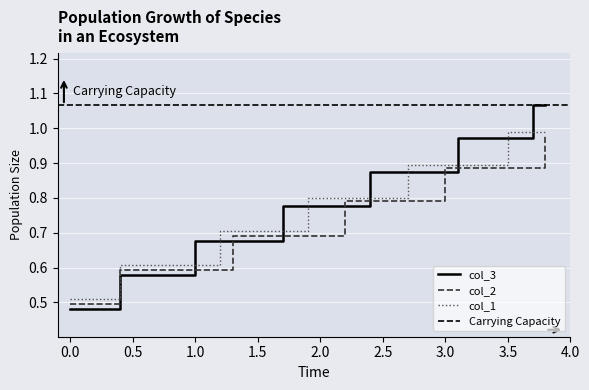

Which series has the largest total across all categories?

col_3